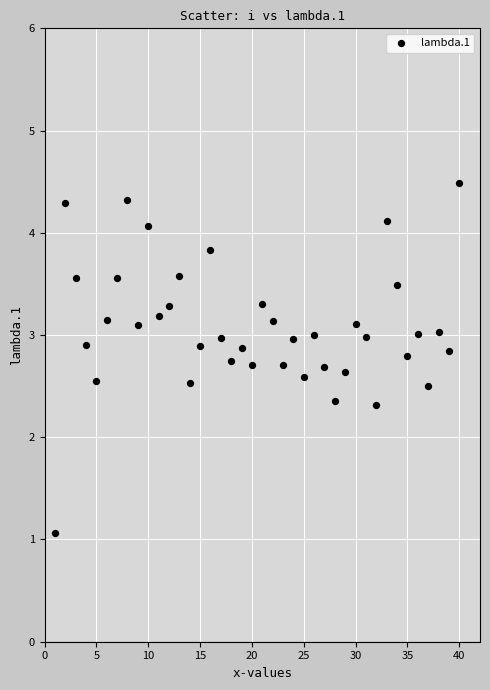

What is the range of X values (max minus min)?

39.0